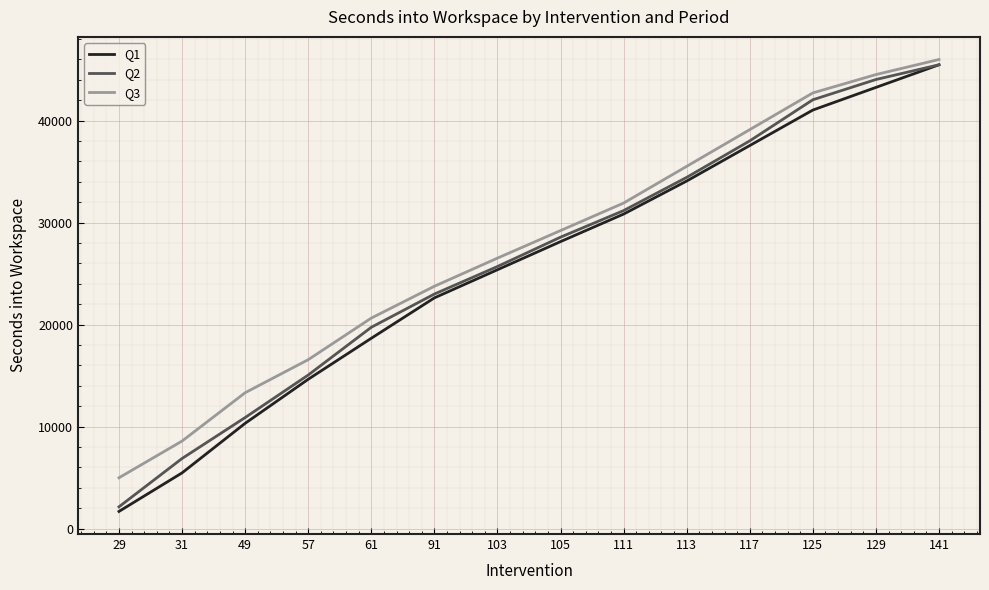

What is the spread (max minus min) of values at 113?

1440